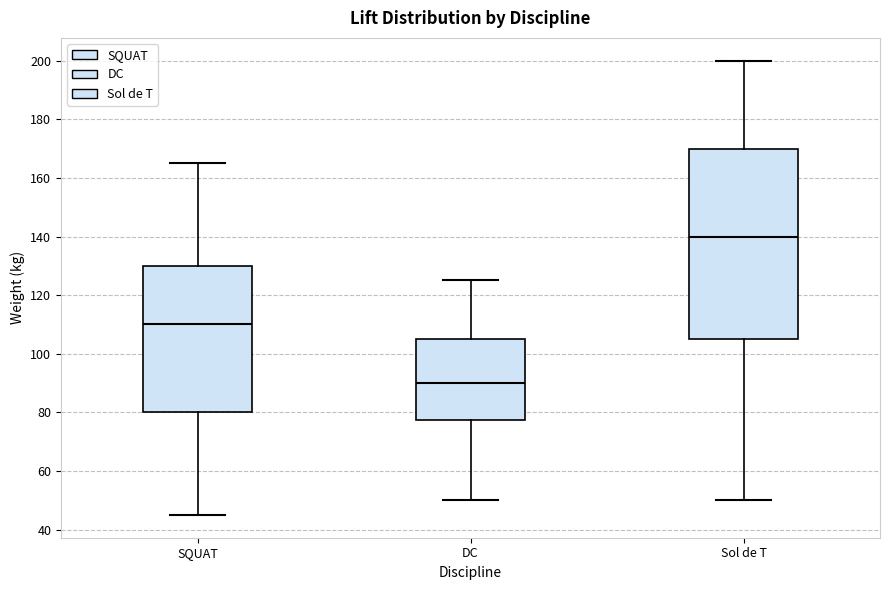

Reading left to right, read every box against the y-axis: the position of its median line, the range the box covers, and the ends of its whiskers. The values are not printed on the chart, so give them approximately, as read against the axis.

SQUAT: median 110, box 80 to 130, whiskers 46 to 166
DC: median 90, box 78 to 106, whiskers 50 to 126
Sol de T: median 140, box 106 to 170, whiskers 50 to 200